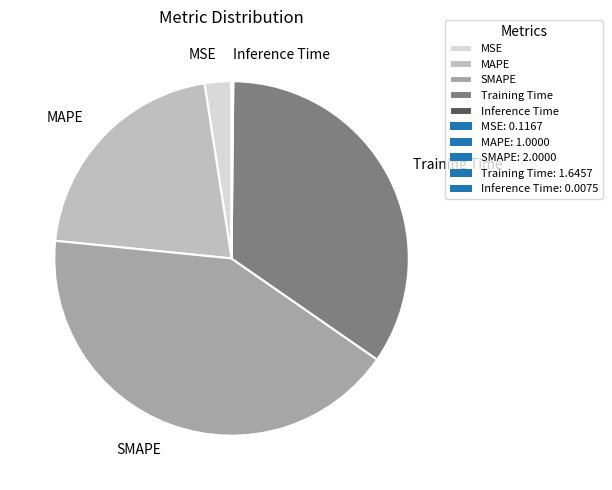

Between MSE and MAPE, which is larger?

MAPE